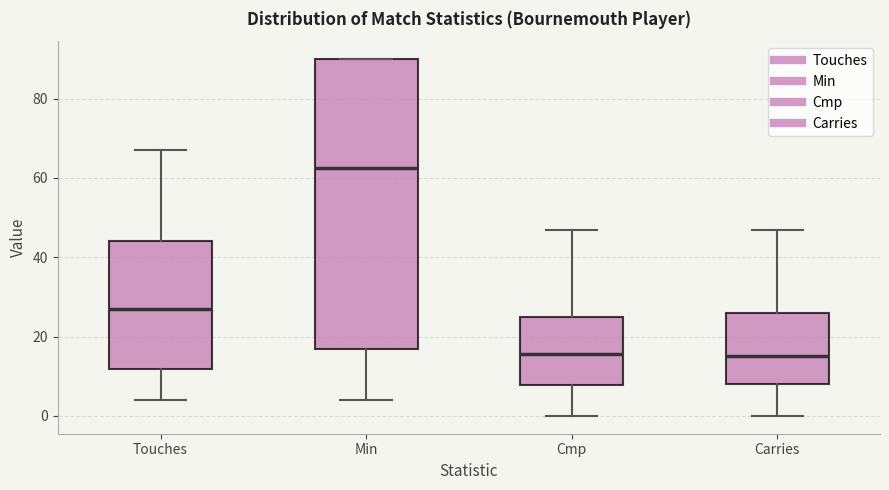

Reading left to right, transcribe this box plot: for each box, give where its median line is, the range the box spans, and where its two whiskers end, as read against the y-axis. The values are not printed on the chart, so give them approximately, as read against the axis.

Touches: median 28, box 12 to 44, whiskers 4 to 68
Min: median 62, box 16 to 90, whiskers 4 to 90
Cmp: median 16, box 8 to 26, whiskers 0 to 48
Carries: median 16, box 8 to 26, whiskers 0 to 48